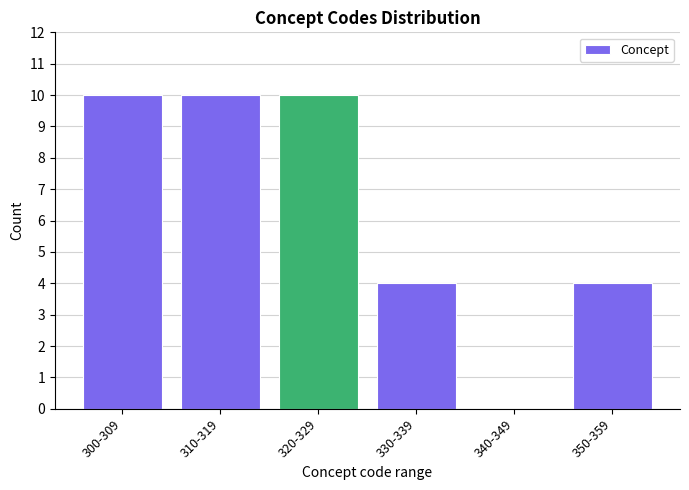

Reading right to left, extract all data points from this chart.

350-359=4	340-349=0	330-339=4	320-329=10	310-319=10	300-309=10